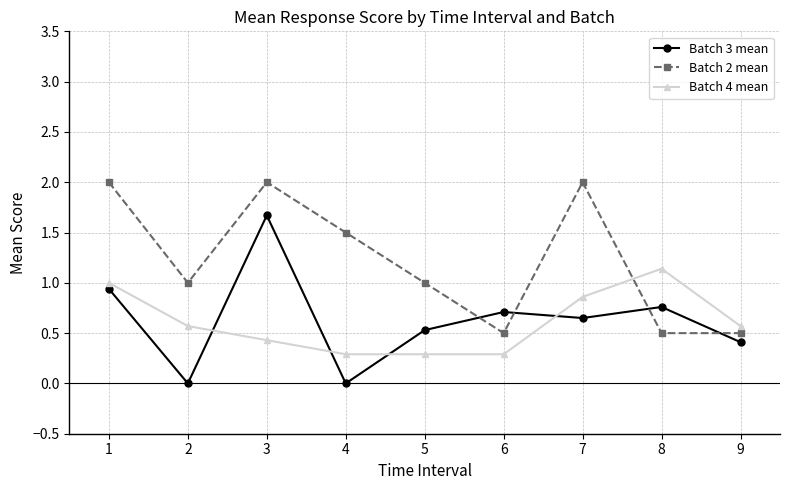

Which series has the largest total across all categories?

Batch 2 mean